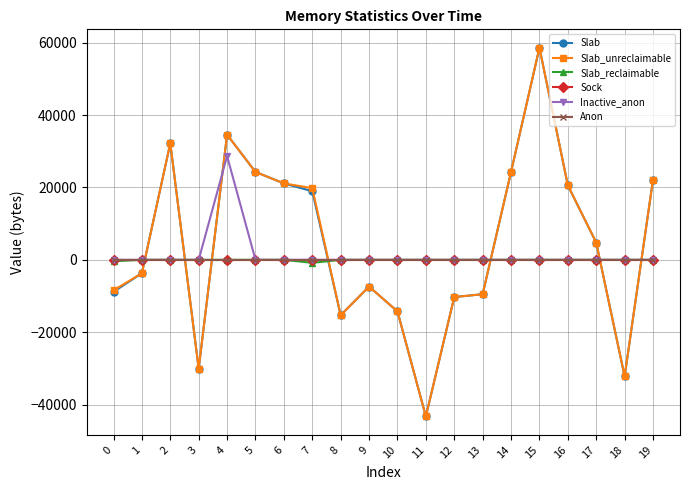

Is this an area chart (filled region under the line)?

No